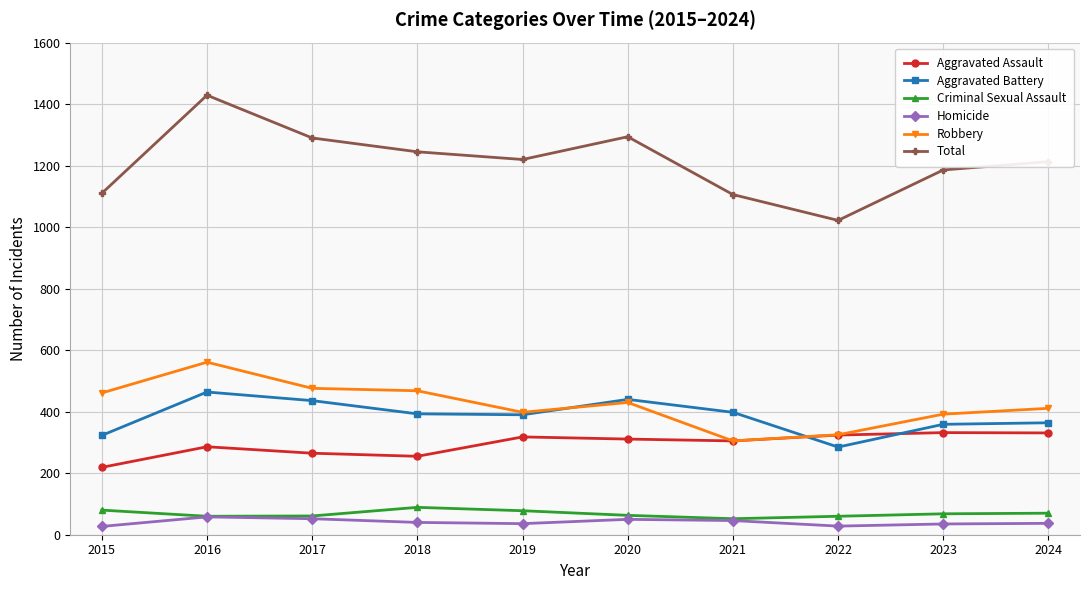

True or false: Total has a value of 845 at 2019.

False